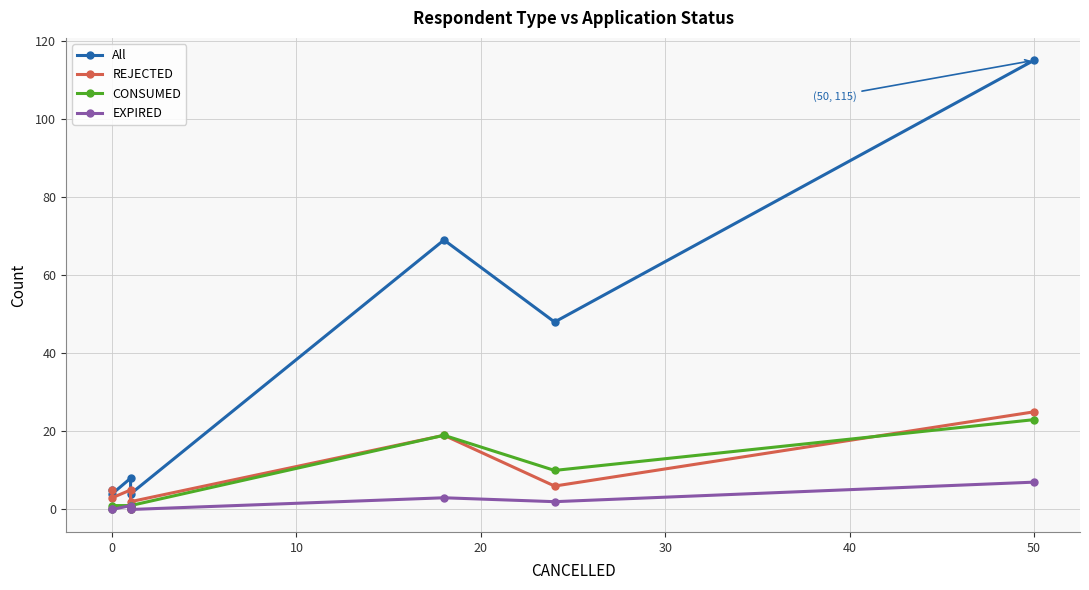

What is the sum of all CONSUMED values?

55